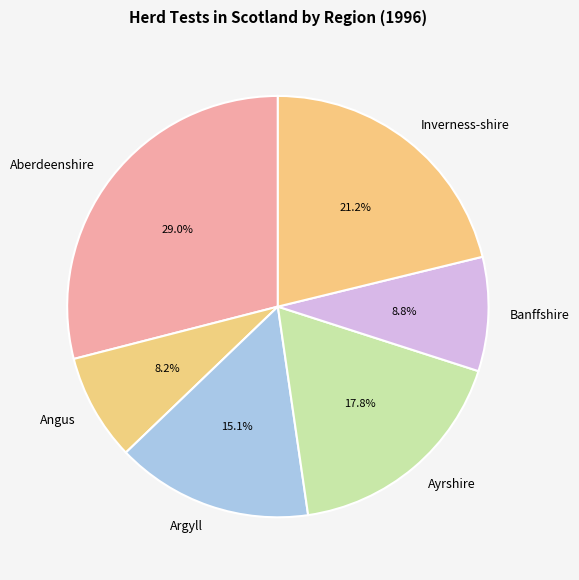

Is it true that Inverness-shire is 21% of the pie?

True